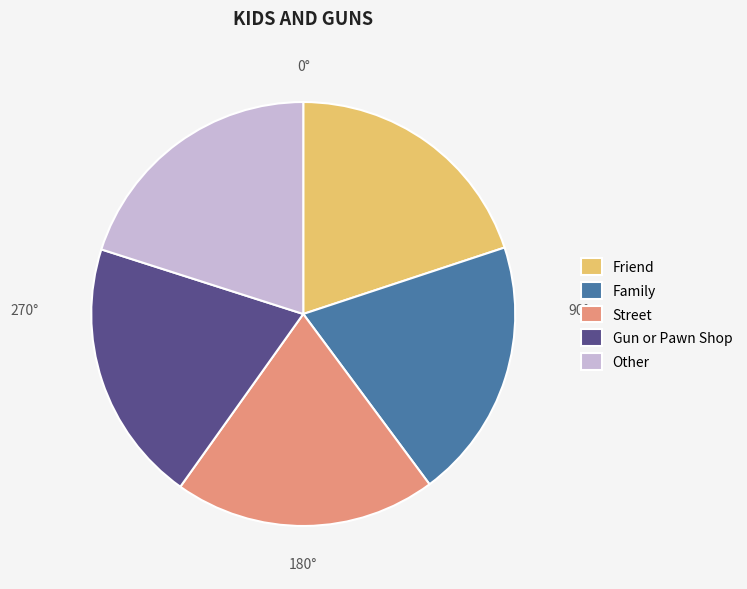

Combined, do Family and Street account for over 50%?

No